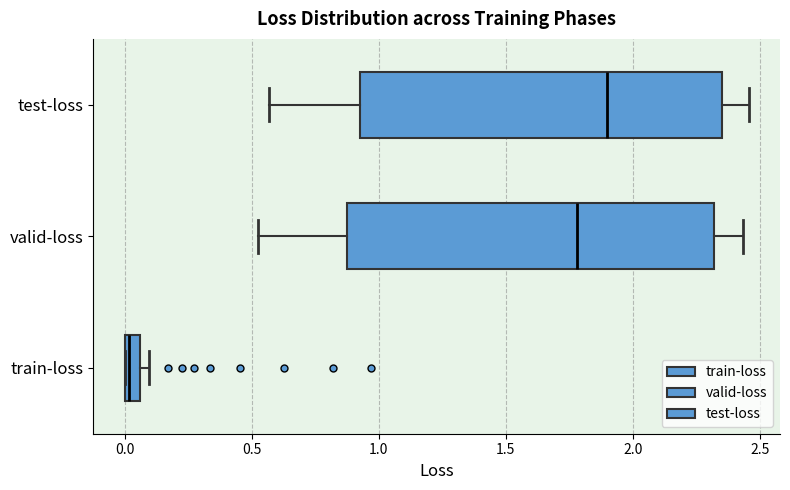

Where is the right edge of the box for train-loss on the x-axis? The values are not printed on the chart, so give them approximately, as read against the axis.

0.05